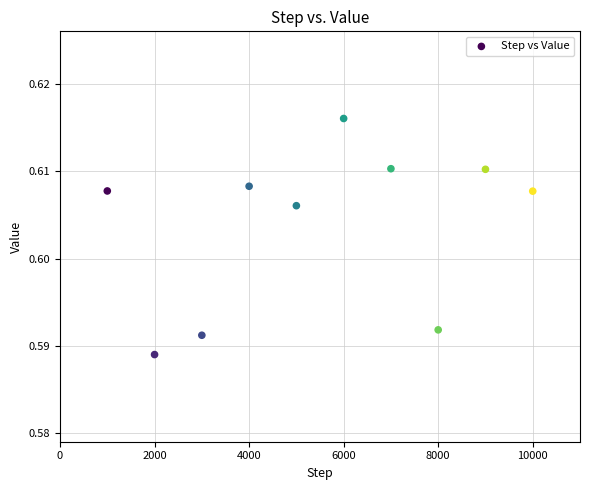

What is the average X value?

5500.0